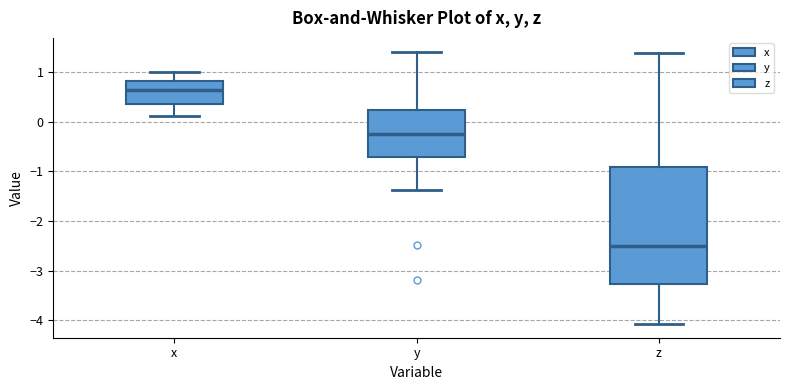

Comparing the boxes themselves (not the whiskers), which one is the tallest?

z